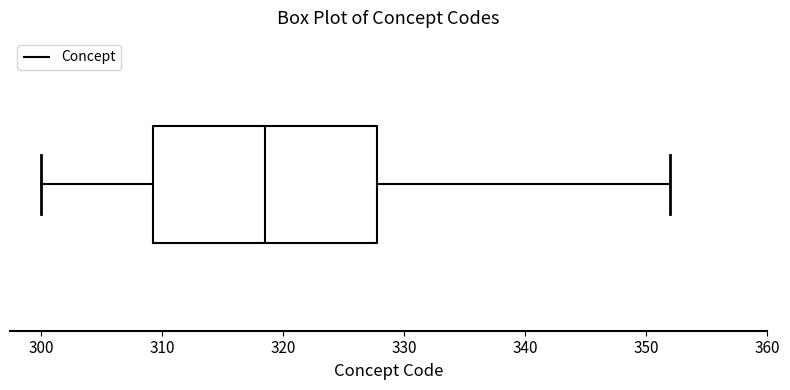

Read this box plot against the x-axis: the position of the median line, the range covered by the box, and the ends of both whiskers. The values are not printed on the chart, so give them approximately, as read against the axis.

median 319, box 309 to 328, whiskers 300 to 352